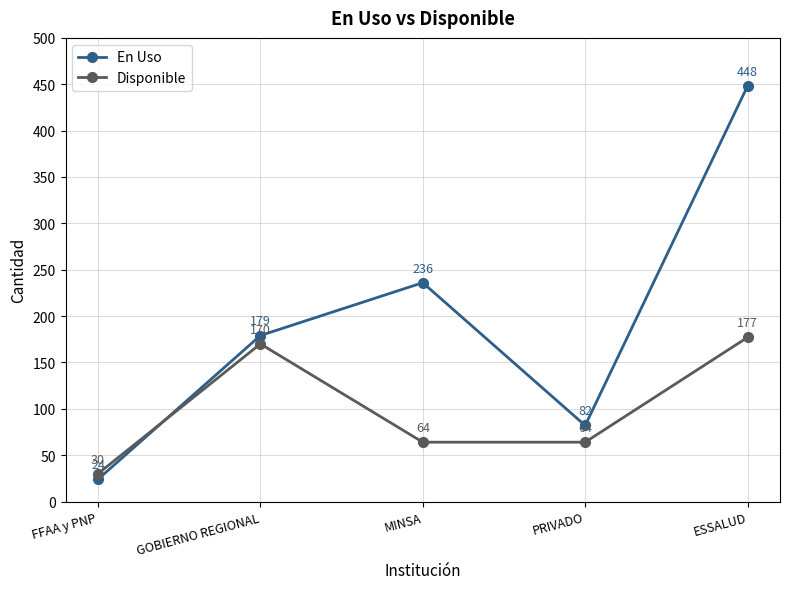

How many En Uso values are between 82 and 236?

3